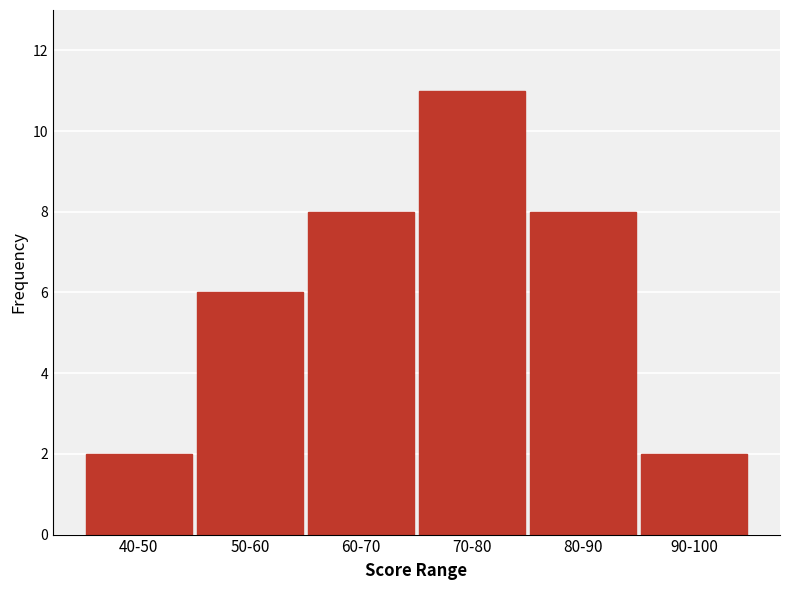

Reading right to left, transcribe all the data shown in this chart.

2	8	11	8	6	2